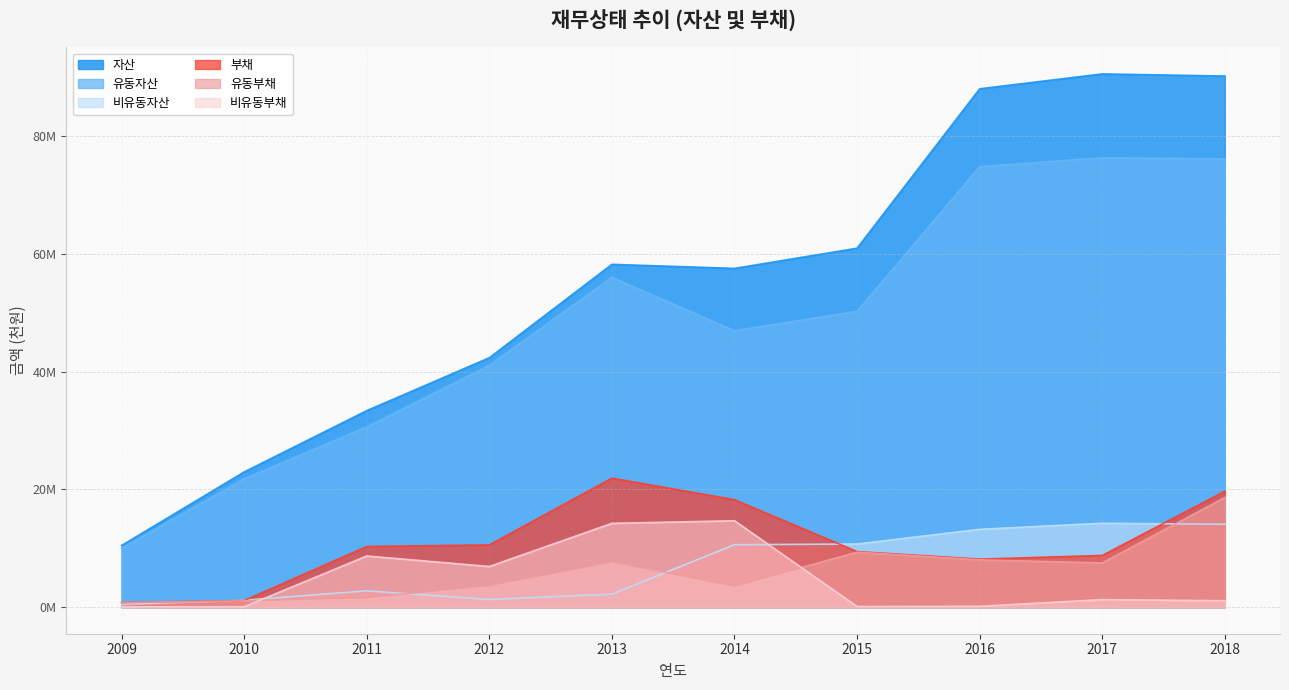

Does the chart have visible grid lines?

Yes